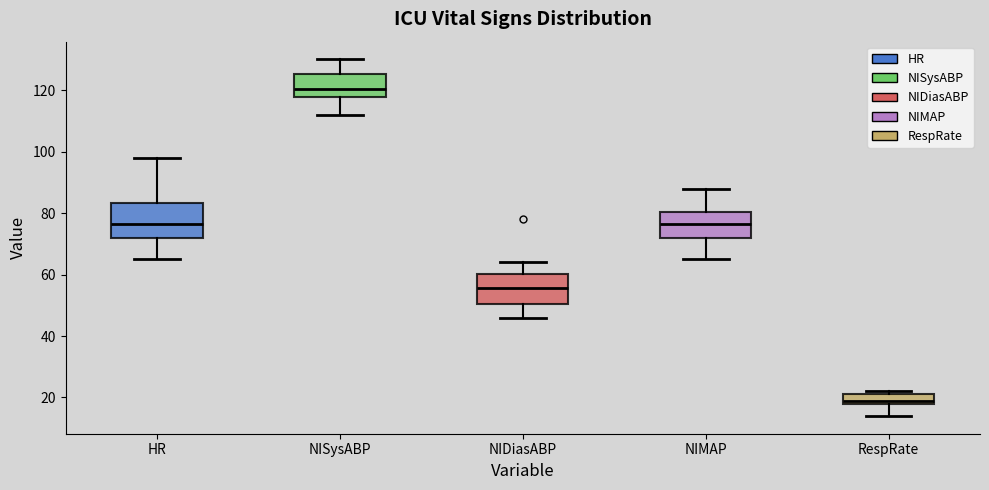

Which box has the highest median line?

NISysABP